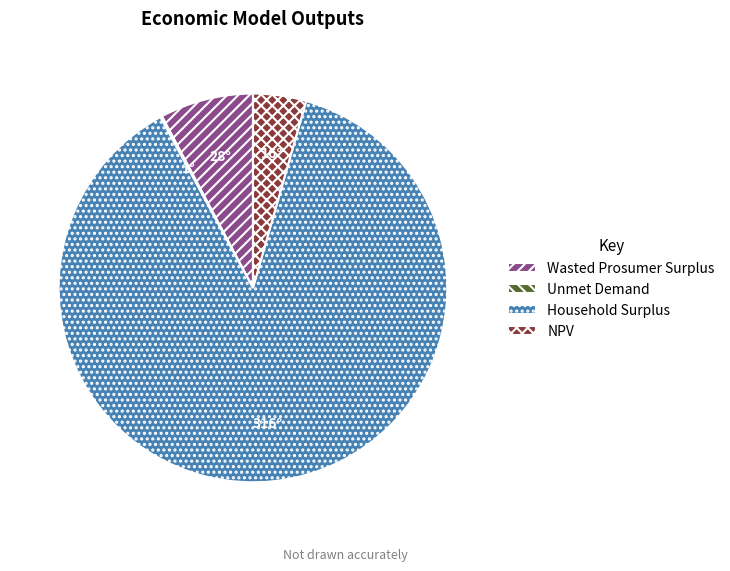

Which has a higher value, Household Surplus or Wasted Prosumer Surplus?

Household Surplus